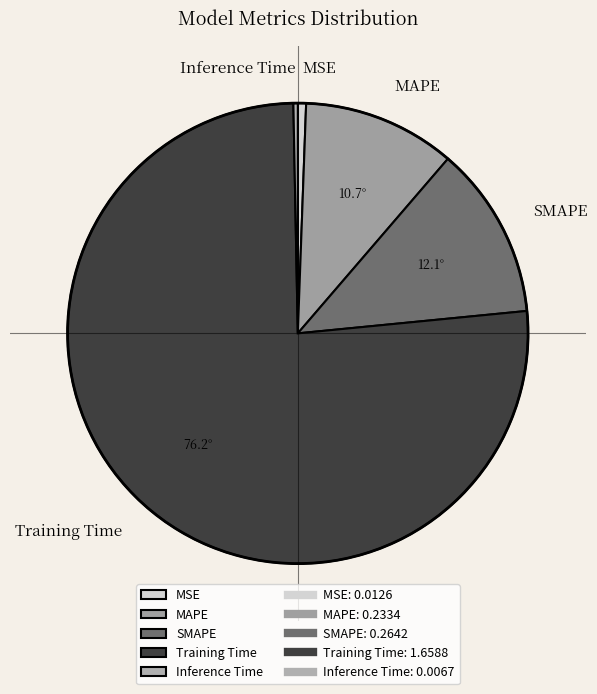

Between SMAPE and MAPE, which is larger?

SMAPE